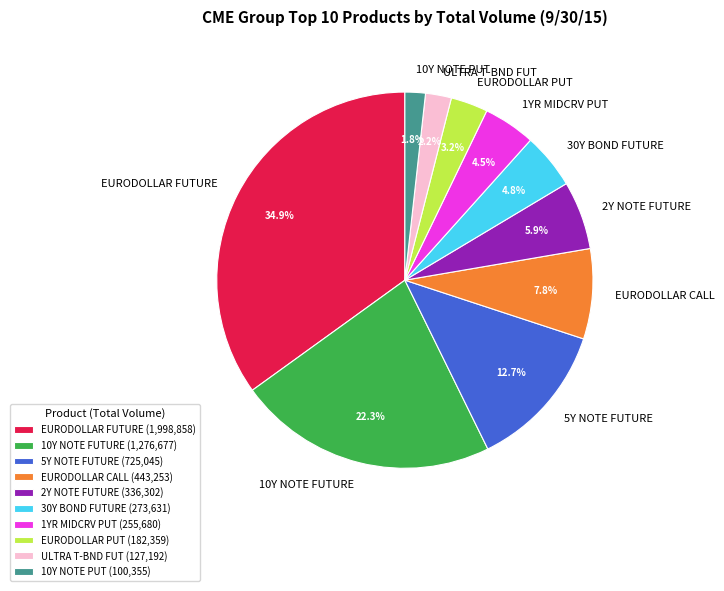

What portion of the pie excludes 30Y BOND FUTURE?

95.2%